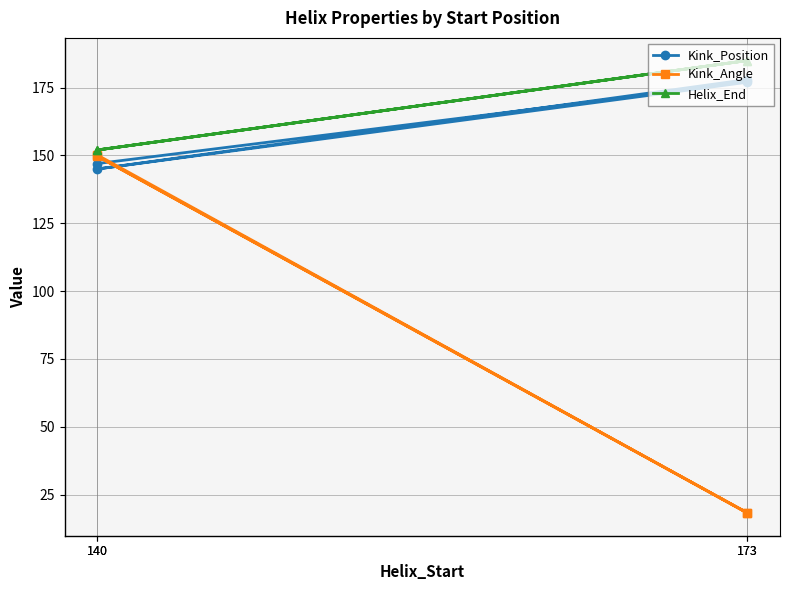

Where is Kink_Position nearest to the value 161?

140